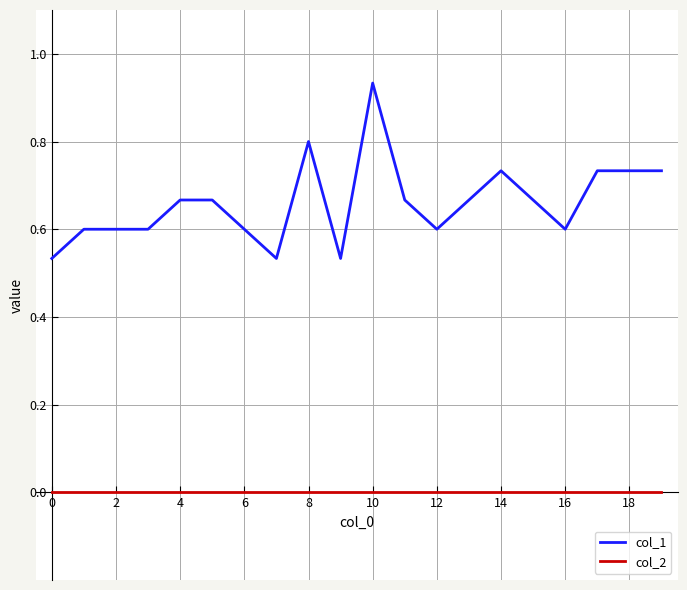

Rank the series by their maximum value, from lowest to highest.

col_2, col_1